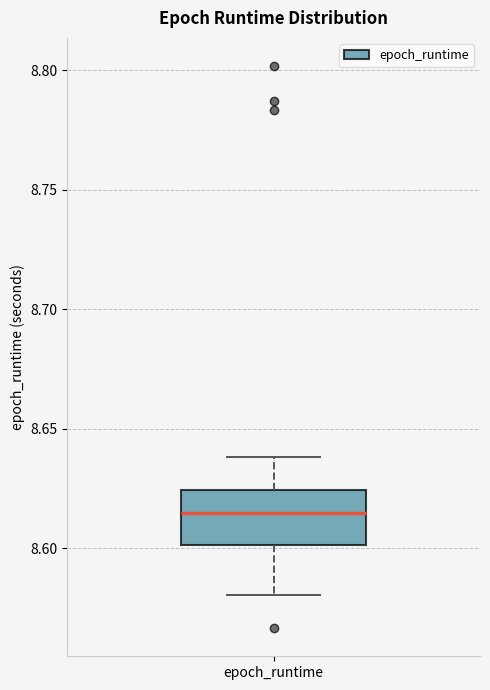

Where does the median line of the box for epoch_runtime sit on the y-axis? The values are not printed on the chart, so give them approximately, as read against the axis.

8.615